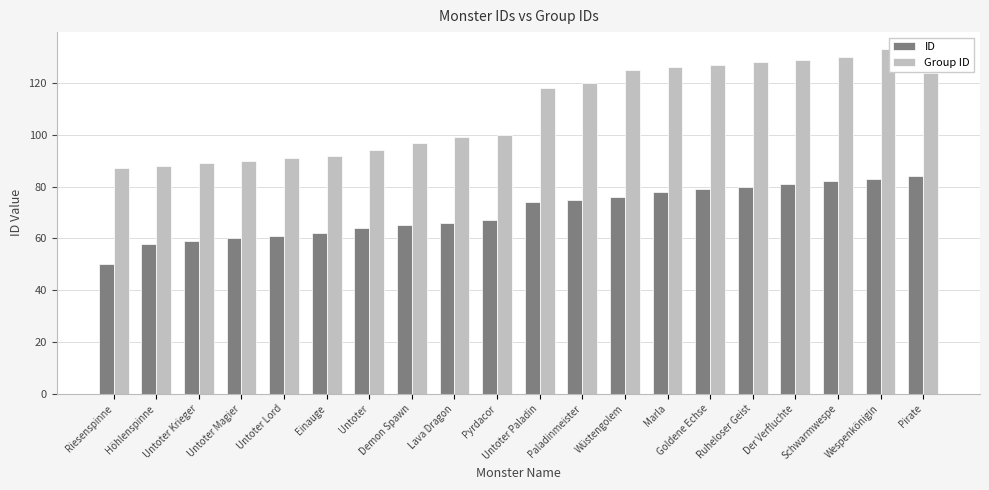

Which category has the lowest value in the ID series?

Riesenspinne